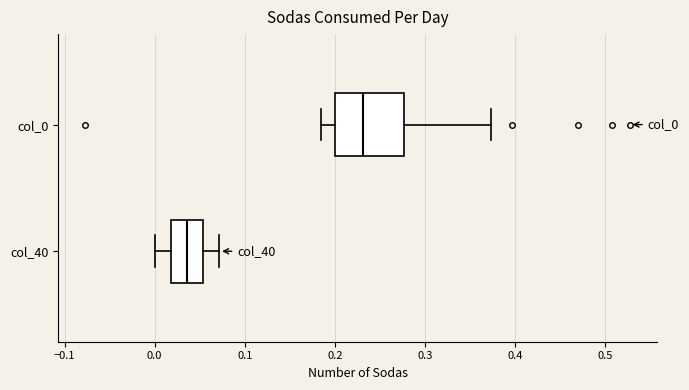

Where is the right edge of the box for col_0 on the x-axis? The values are not printed on the chart, so give them approximately, as read against the axis.

0.28